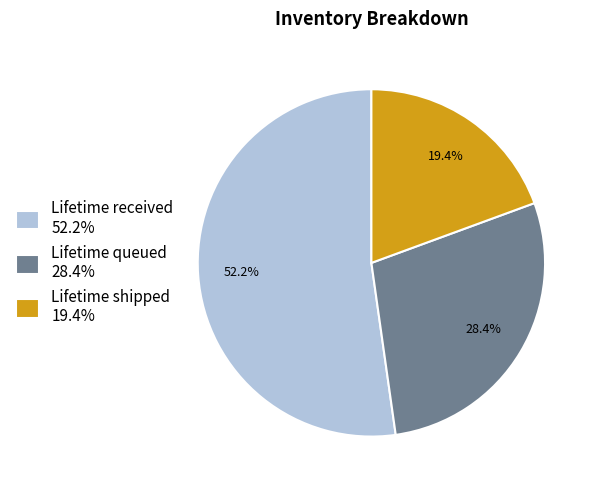

What percentage is the Lifetime shipped slice, to the nearest percent?

19%